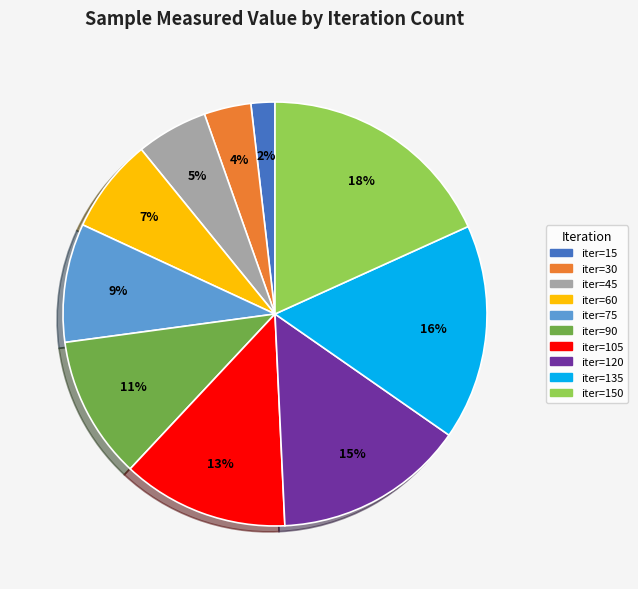

To the nearest percent, what is the average slice percentage?

10%